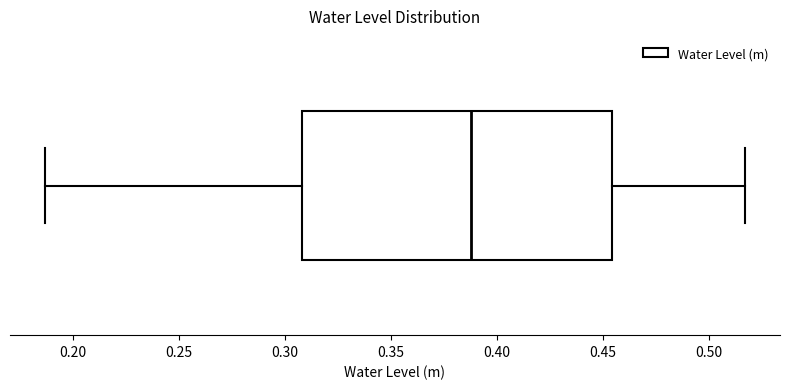

Read this box plot against the x-axis: the position of the median line, the range covered by the box, and the ends of both whiskers. The values are not printed on the chart, so give them approximately, as read against the axis.

median 0.390, box 0.310 to 0.455, whiskers 0.185 to 0.515